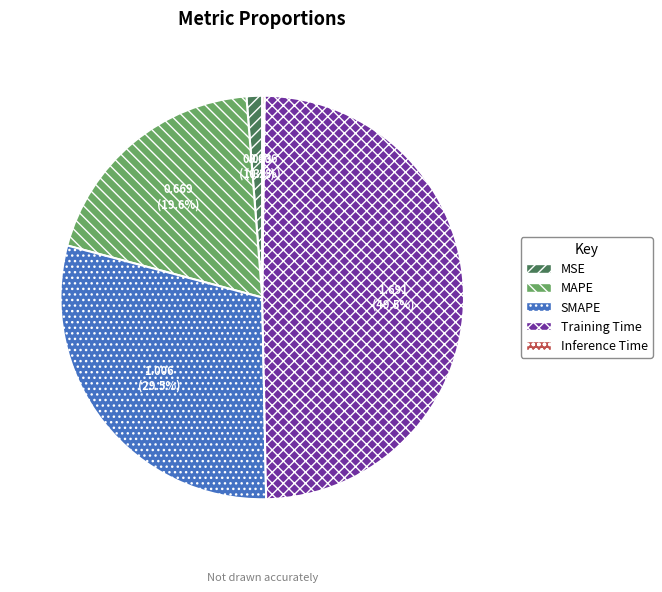

Is there a majority slice in this chart?

No